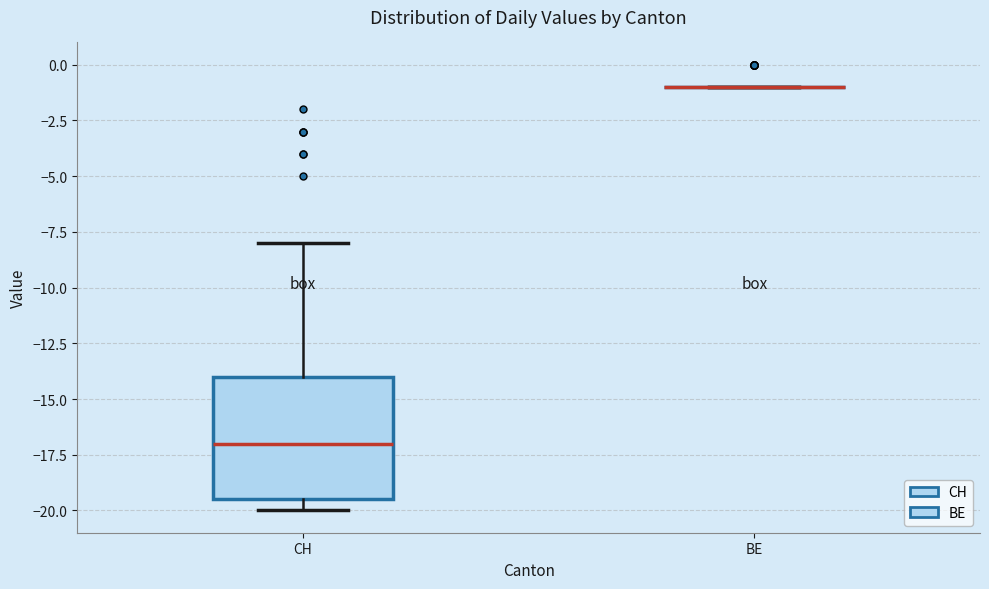

Reading left to right, read every box against the y-axis: the position of its median line, the range the box covers, and the ends of its whiskers. The values are not printed on the chart, so give them approximately, as read against the axis.

CH: median -17.0, box -19.5 to -14.0, whiskers -20.0 to -8.0
BE: box collapsed to a line at -1.0, whiskers -1.0 to -1.0